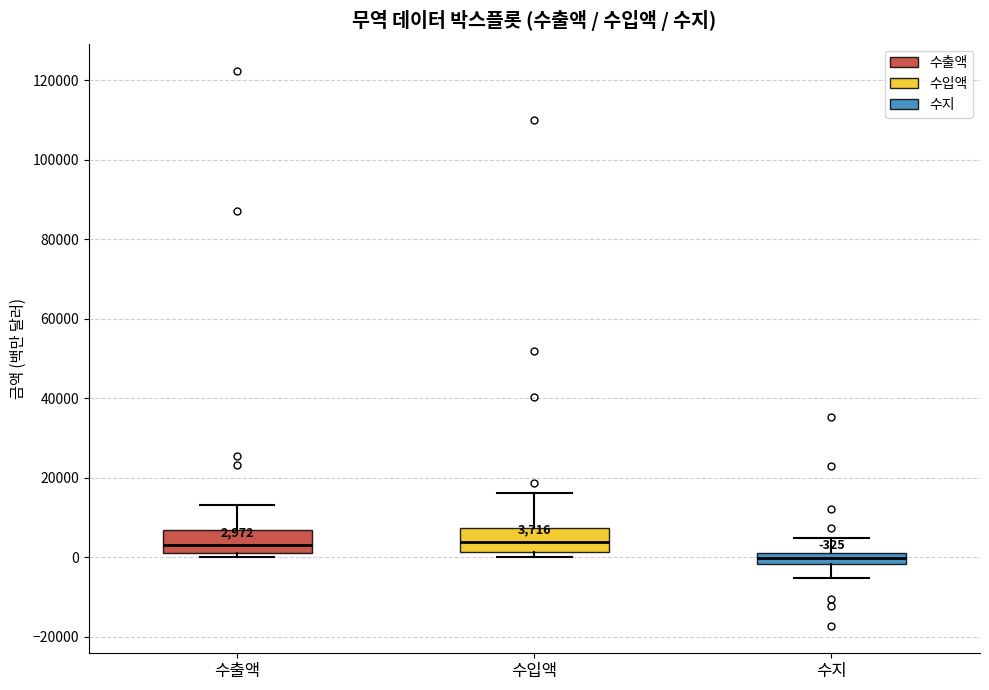

Which box's median line is the lowest?

수지